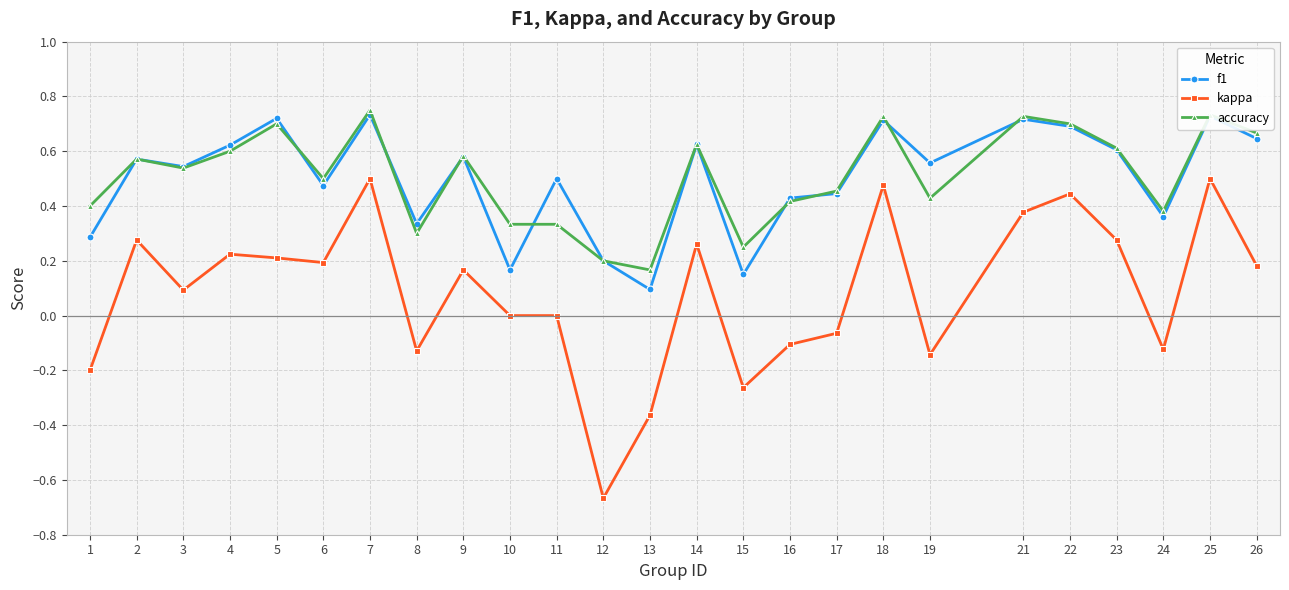

What is the total value across all series at 26?

1.5